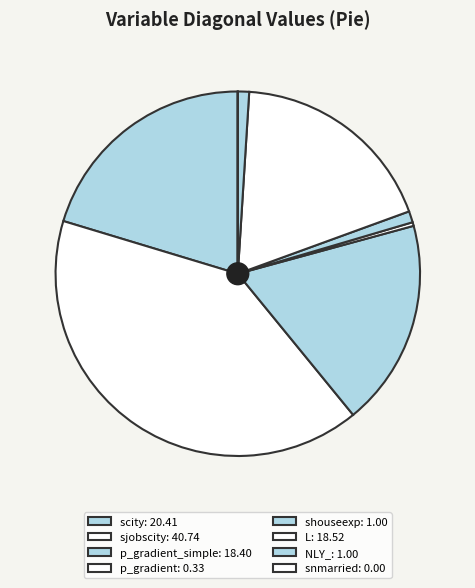

Which slice is the largest?

sjobscity